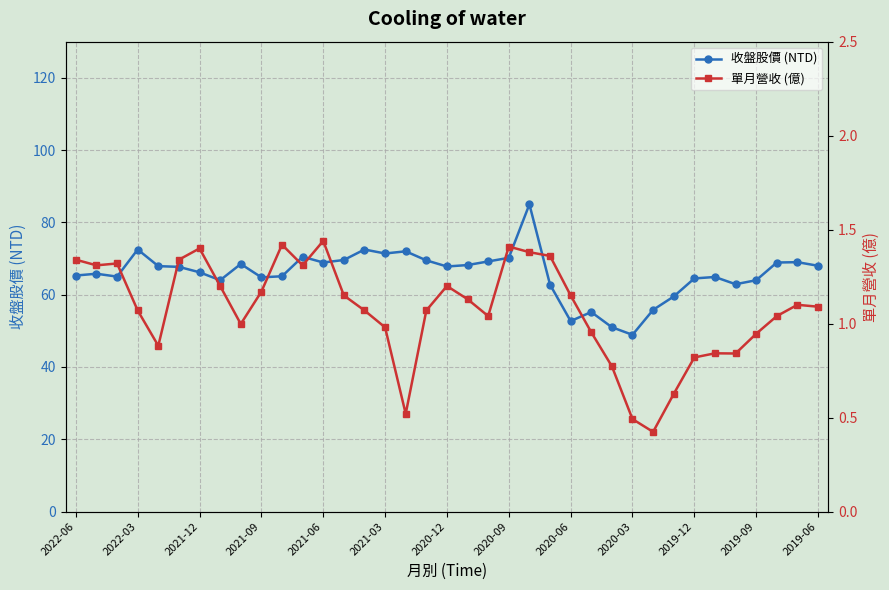

Which series changed the most between 13 and 26?

收盤股價 (NTD)